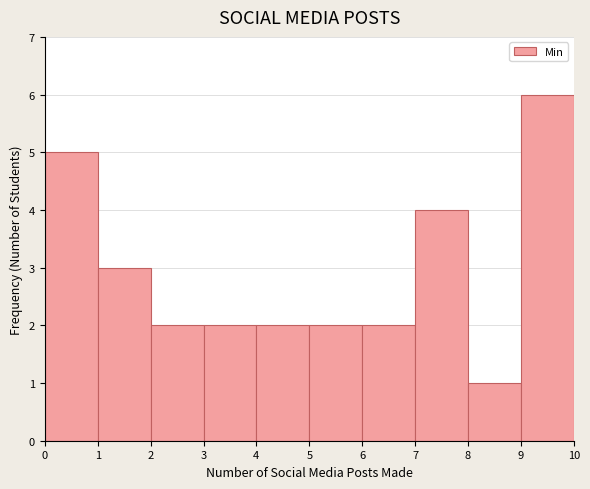

How tall is the bar that spans 0 to 1 on the x-axis? The values are not printed on the chart, so give them approximately, as read against the axis.

5